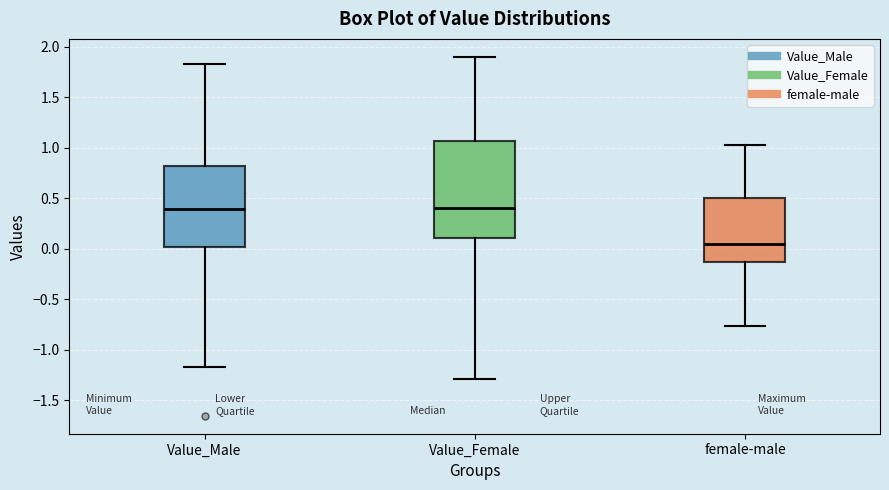

Reading left to right, read every box against the y-axis: the position of its median line, the range the box covers, and the ends of its whiskers. The values are not printed on the chart, so give them approximately, as read against the axis.

Value_Male: median 0.40, box 0.00 to 0.80, whiskers -1.15 to 1.80
Value_Female: median 0.40, box 0.10 to 1.05, whiskers -1.30 to 1.90
female-male: median 0.05, box -0.15 to 0.50, whiskers -0.75 to 1.00